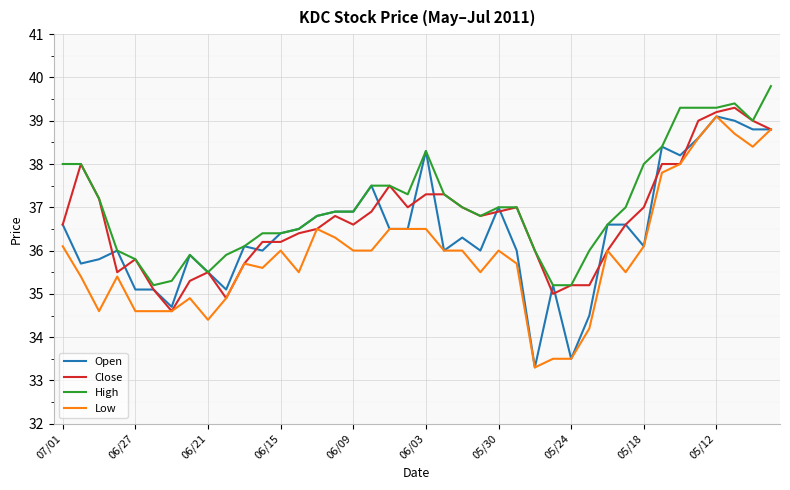

Count the number of data series in this chart.

4